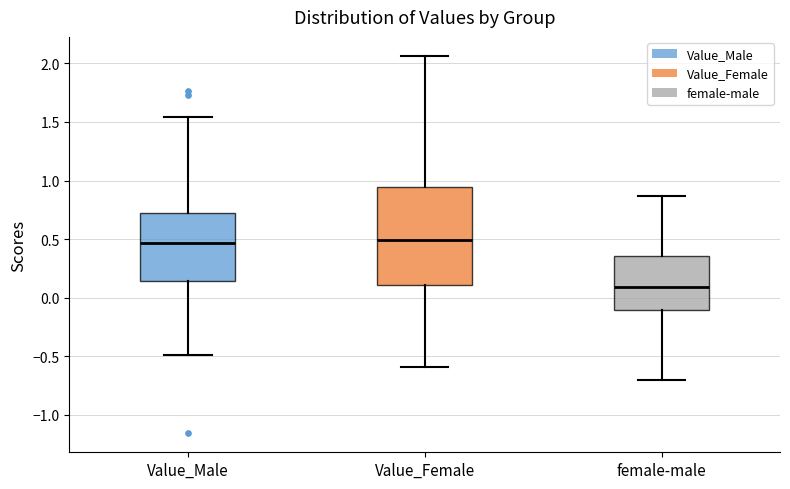

Where does the median line of the box for female-male sit on the y-axis? The values are not printed on the chart, so give them approximately, as read against the axis.

0.10